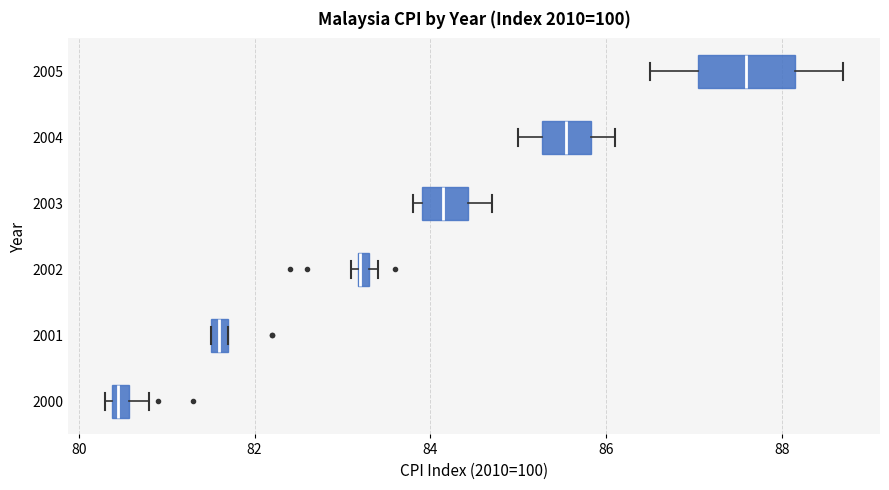

Where does the right whisker of the box at y = 2005 end on the x-axis? The values are not printed on the chart, so give them approximately, as read against the axis.

88.8